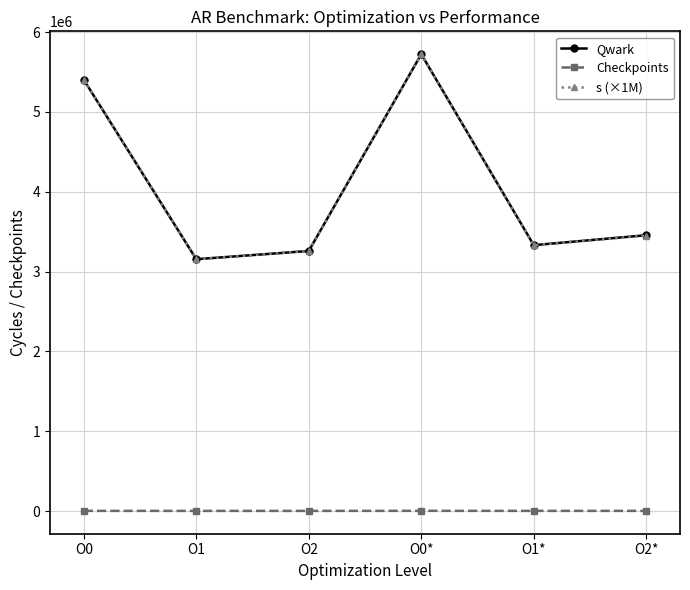

What is the lowest value of the Checkpoints series?

2088